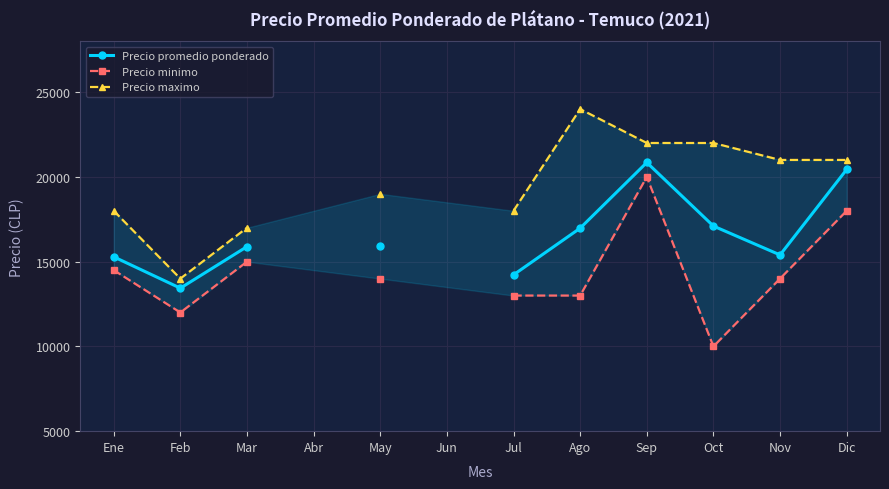

What is the label of the 12th point from the right?

Ene